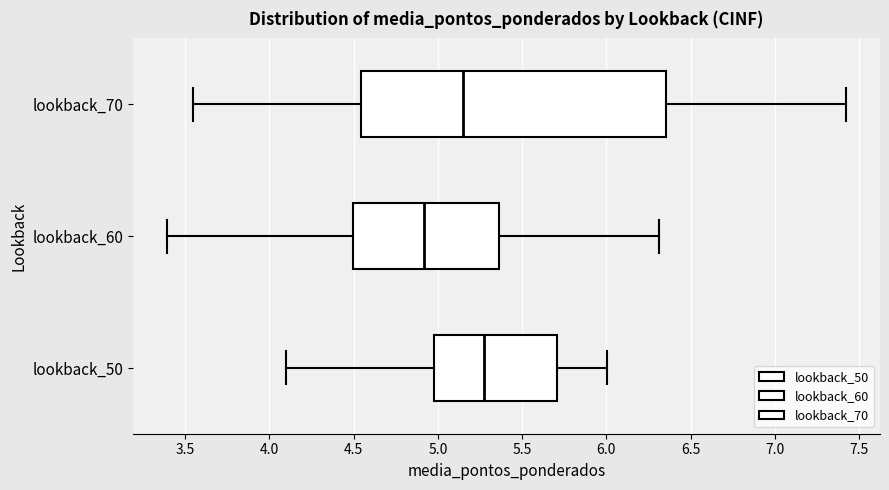

Where is the right edge of the box for lookback_60 on the x-axis? The values are not printed on the chart, so give them approximately, as read against the axis.

5.35